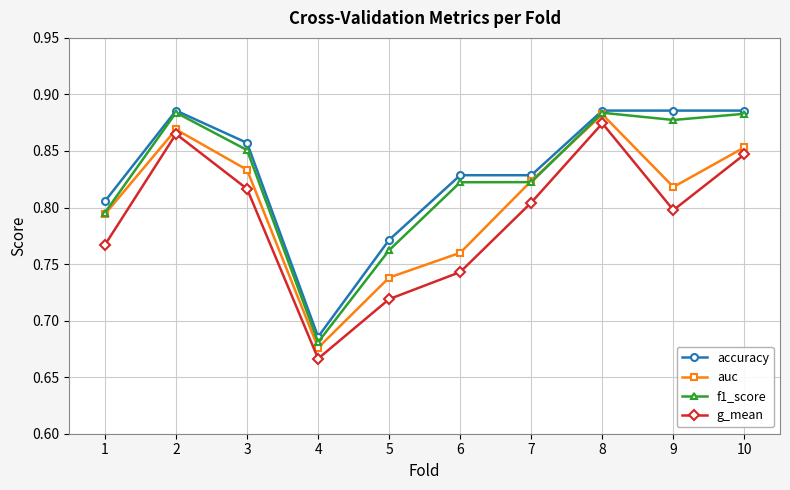

Which category has the lowest value in the auc series?

4